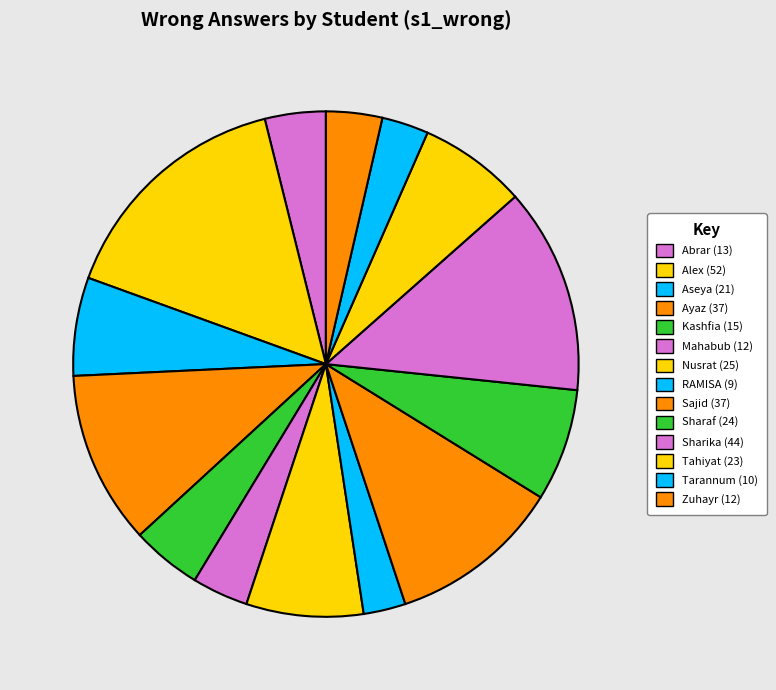

How many segments does this pie chart have?

14